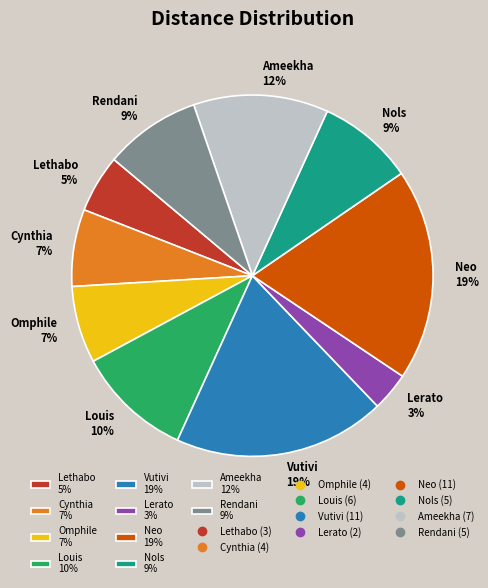

Is there any slice that represents more than half of the pie?

No